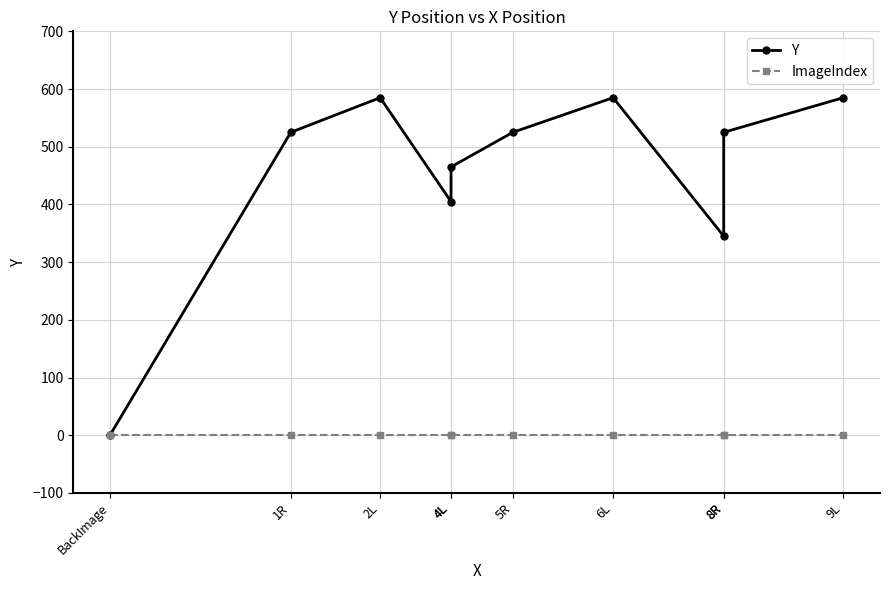

Reading left to right, transcribe all the data shown in this chart.

Y: 0	525	585	405	465	525	585	345	525	585
ImageIndex: 0	0	0	0	0	0	0	0	0	0